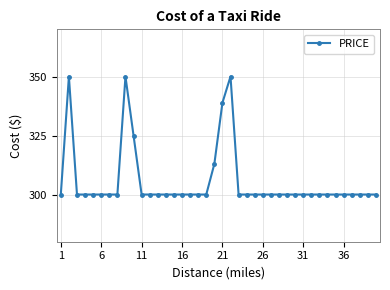

Does the chart display data point markers on the line(s)?

Yes